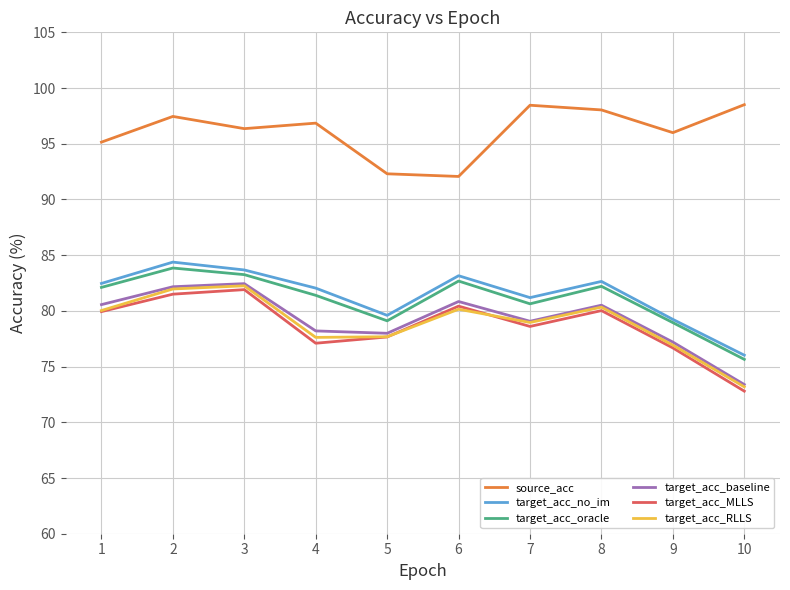

What is the average value of the source_acc series?

96.1